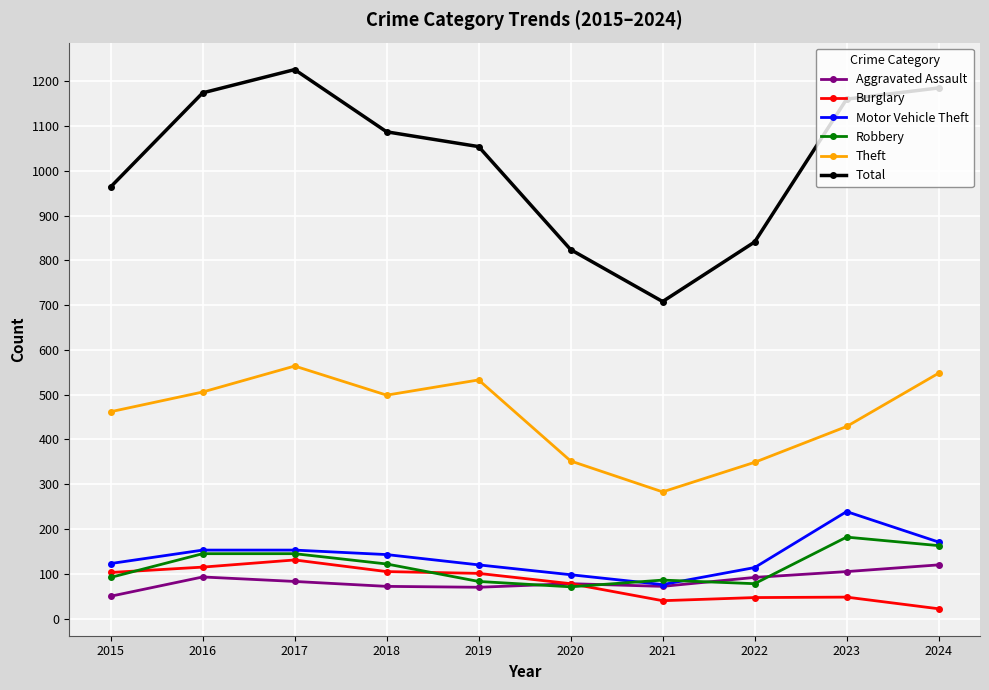

The value of Robbery at 2018 is 79. True or false?

False